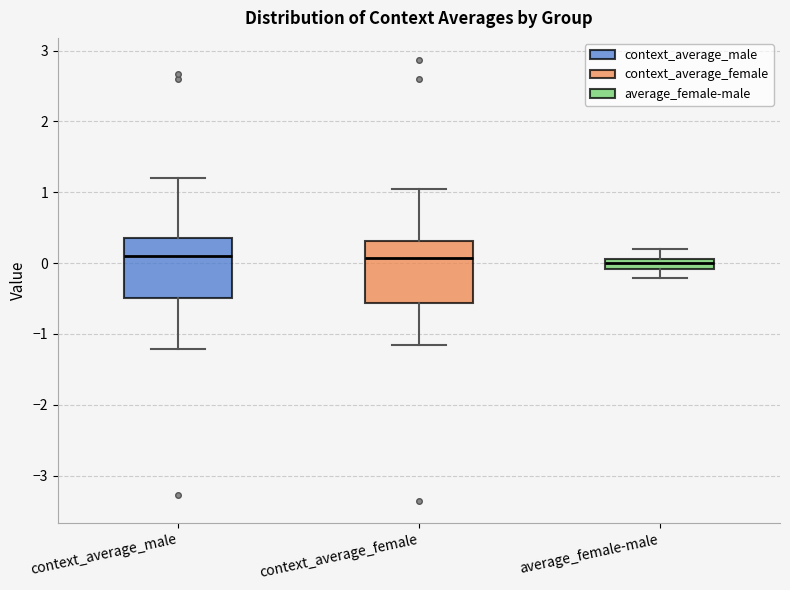

Where does the median line of the box for context_average_female sit on the y-axis? The values are not printed on the chart, so give them approximately, as read against the axis.

0.1